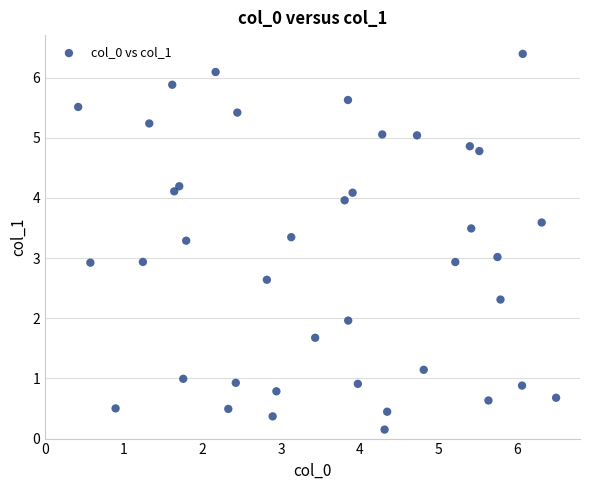

What is the range of X values (max minus min)?

6.1